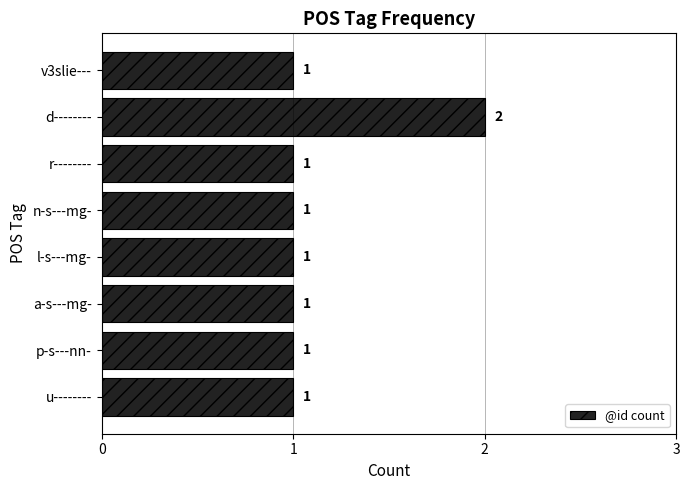

The chart shows a value of 0 at p-s---nn-. True or false?

False